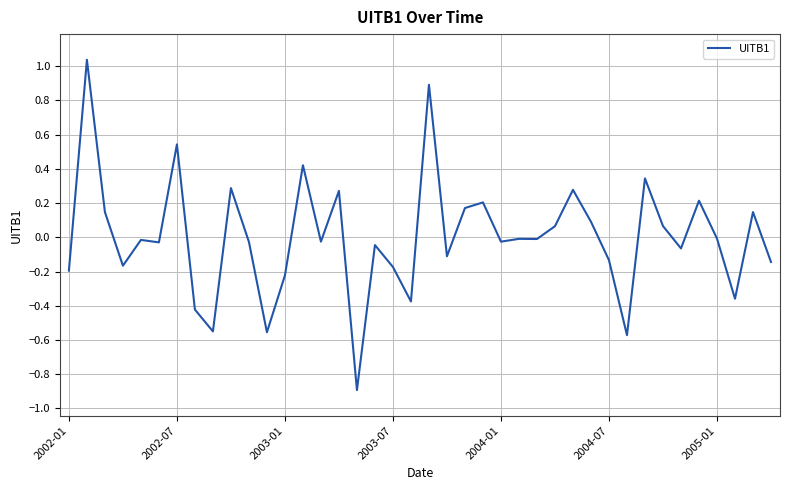

What is the minimum value shown in the chart?

-0.9